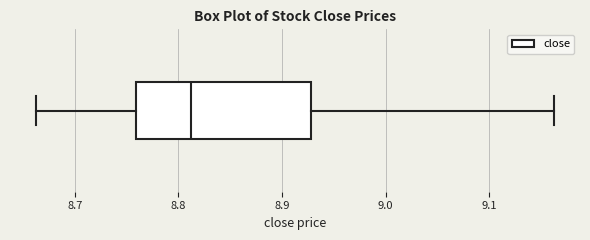

Transcribe this box plot: give where the median line is, the range the box spans, and where the two whiskers end, as read against the x-axis. The values are not printed on the chart, so give them approximately, as read against the axis.

median 8.81, box 8.76 to 8.93, whiskers 8.66 to 9.16